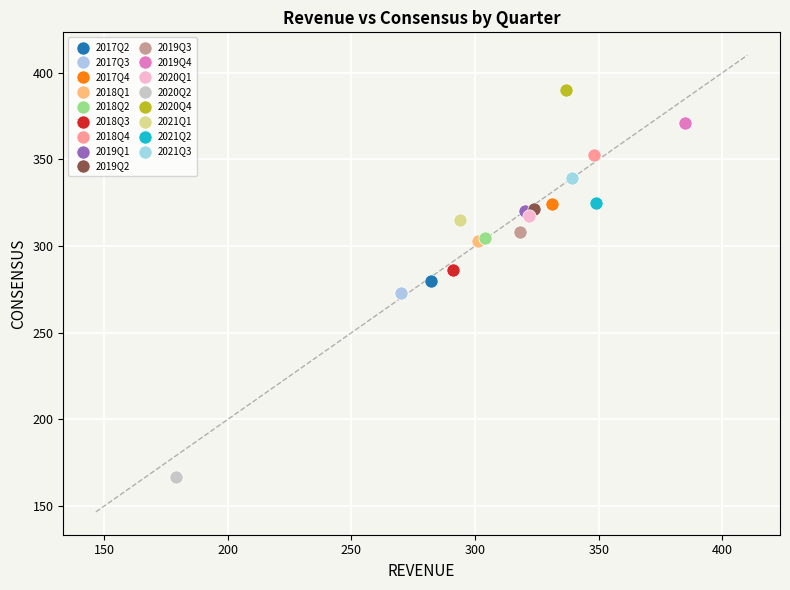

What are all the series names shown in the legend?

2017Q2, 2017Q3, 2017Q4, 2018Q1, 2018Q2, 2018Q3, 2018Q4, 2019Q1, 2019Q2, 2019Q3, 2019Q4, 2020Q1, 2020Q2, 2020Q4, 2021Q1, 2021Q2, 2021Q3